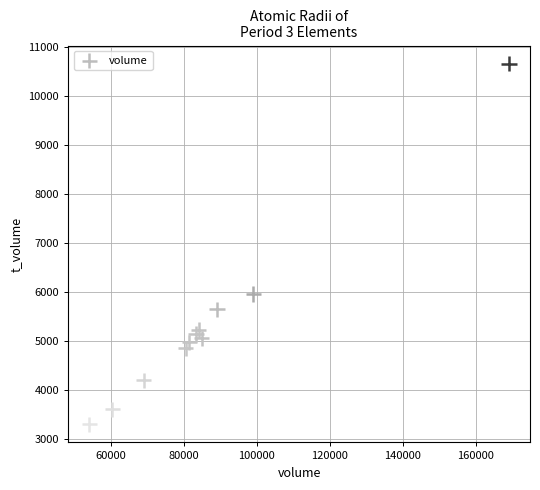

What Y value in the scatter plot is closest to 6983?

5959